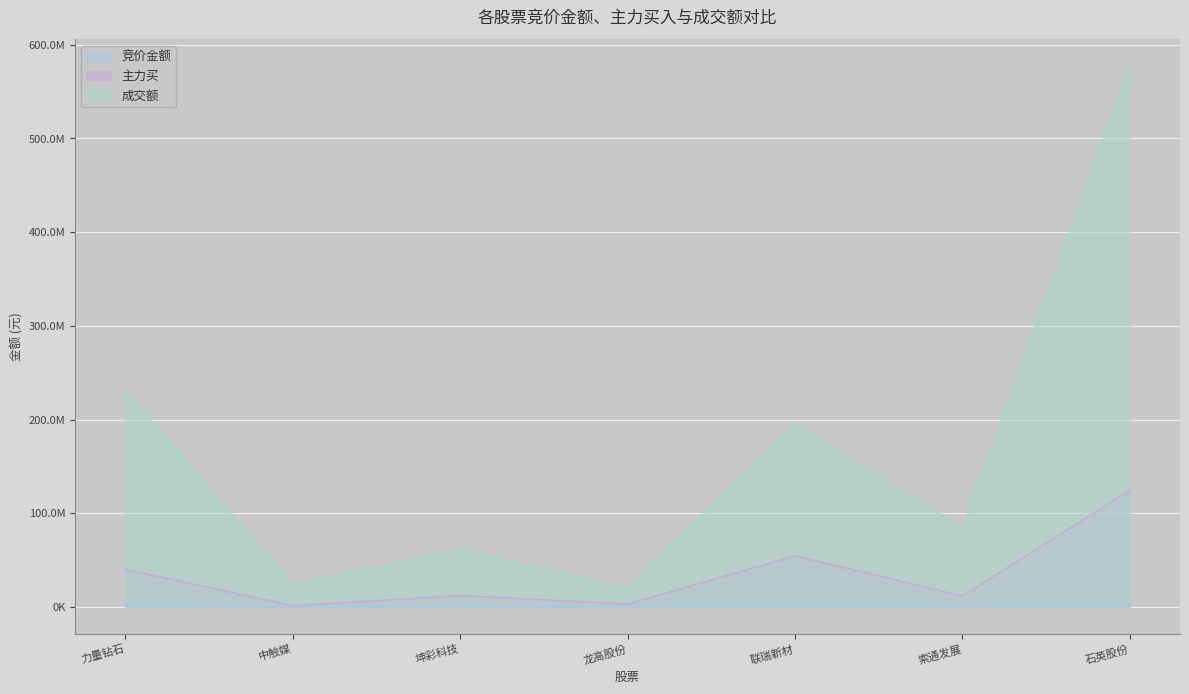

What is the value of the 竞价金额 point at the 2nd from the left?

14530